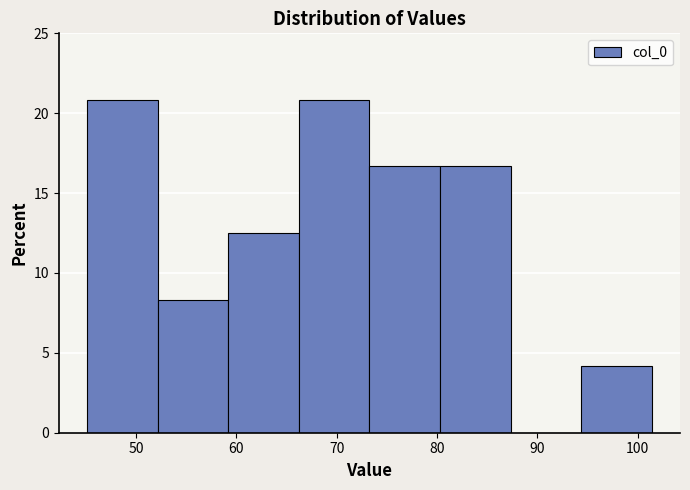

How tall is the bar that spans 73 to 80 on the x-axis? Neither the bar edges nor the heights are printed on the chart, so give them approximately, as read against the axes.

16.5